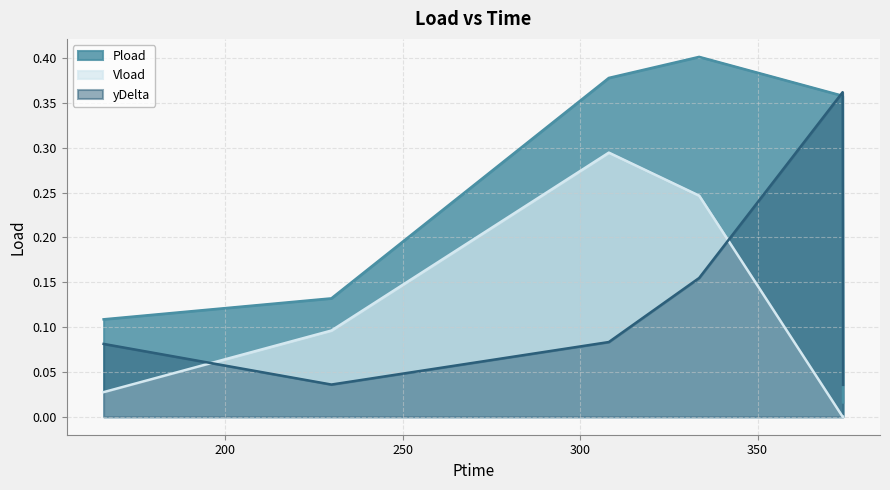

What is the total value across all series at 165.732?

0.2